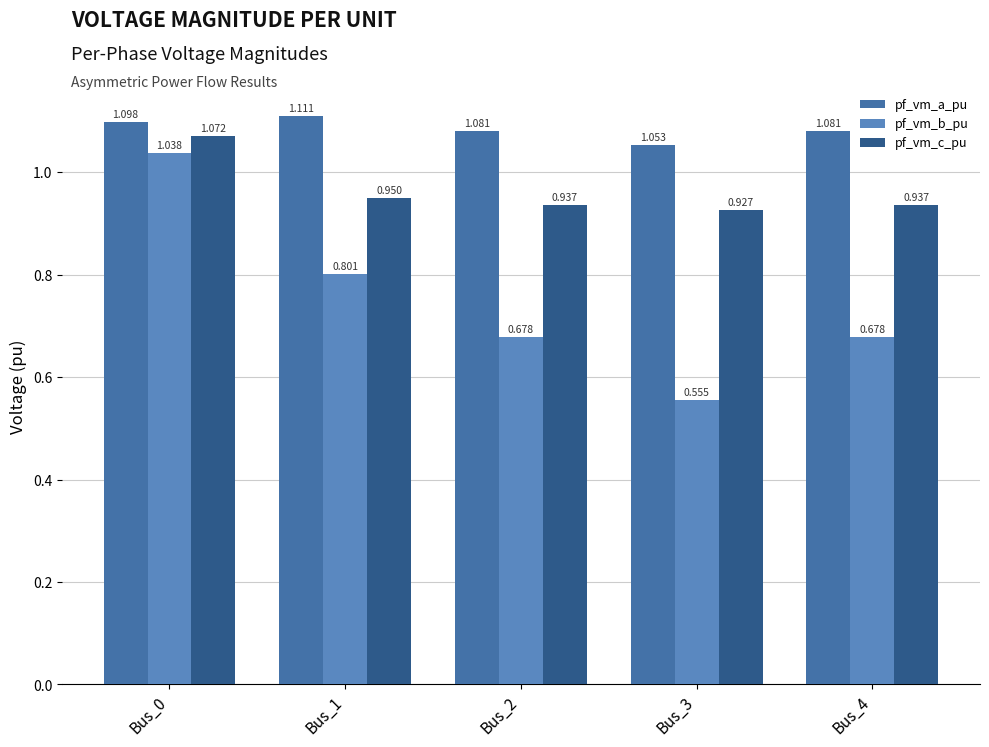

How many bars are there in total?

15